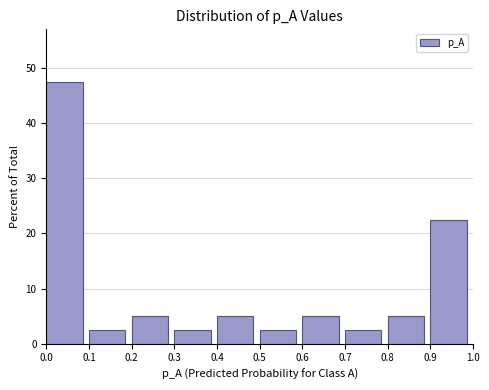

What is the height of the bar covering 0.2 to 0.3 on the x-axis? The values are not printed on the chart, so give them approximately, as read against the axis.

5